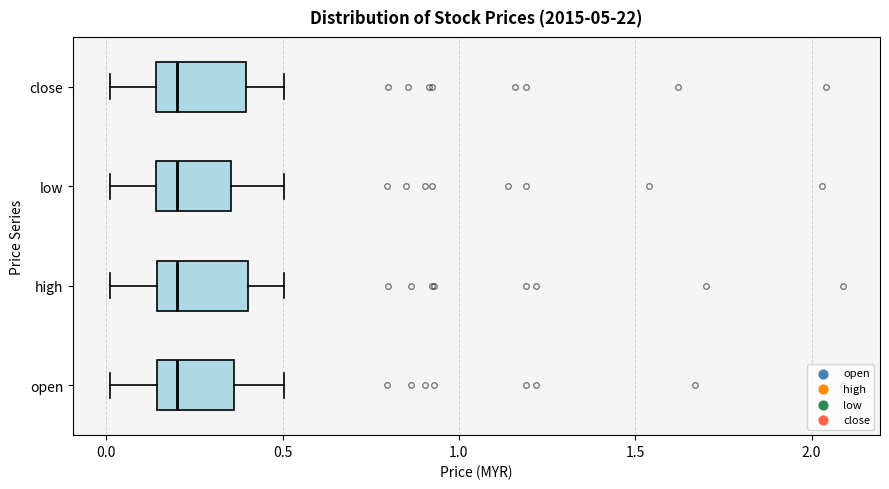

Reading bottom to top, transcribe this box plot: for each box, give where its median line is, the range the box spans, and where its two whiskers end, as read against the x-axis. The values are not printed on the chart, so give them approximately, as read against the axis.

open: median 0.20, box 0.15 to 0.35, whiskers 0.00 to 0.50
high: median 0.20, box 0.15 to 0.40, whiskers 0.00 to 0.50
low: median 0.20, box 0.15 to 0.35, whiskers 0.00 to 0.50
close: median 0.20, box 0.15 to 0.40, whiskers 0.00 to 0.50